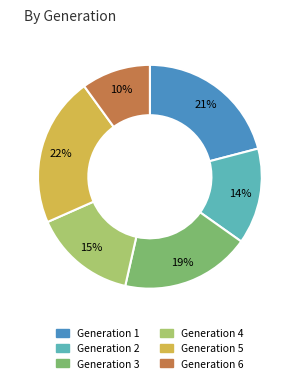

Does any single category account for the majority?

No